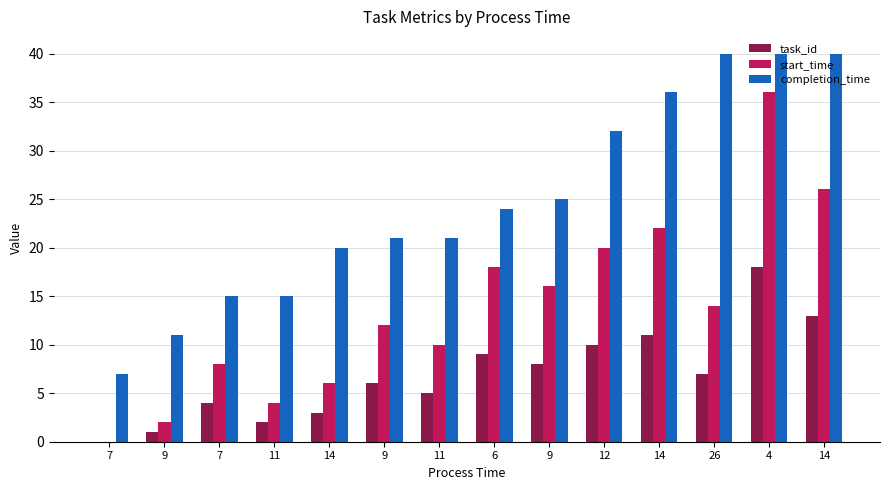

What are all the series names shown in the legend?

task_id, start_time, completion_time